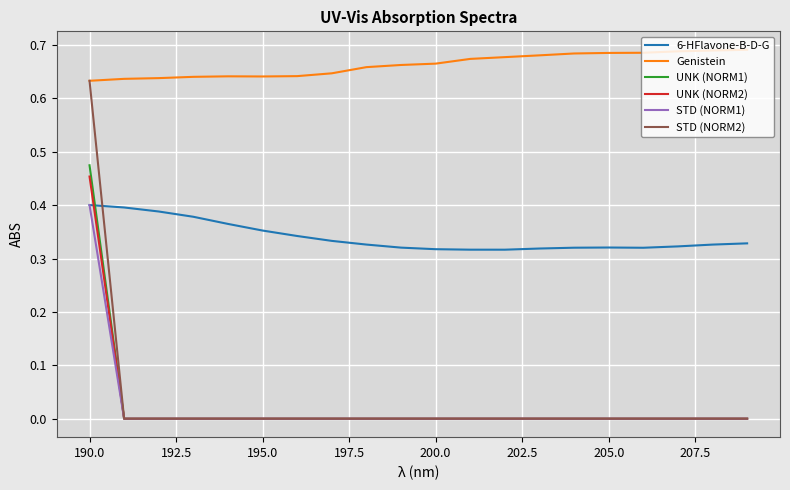

Which series has the largest total across all categories?

Genistein